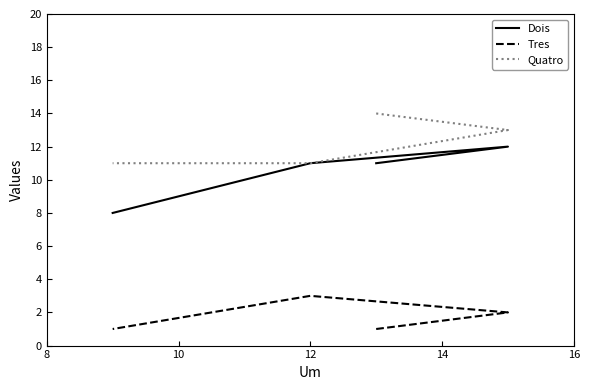

Which series has the largest total across all categories?

Quatro